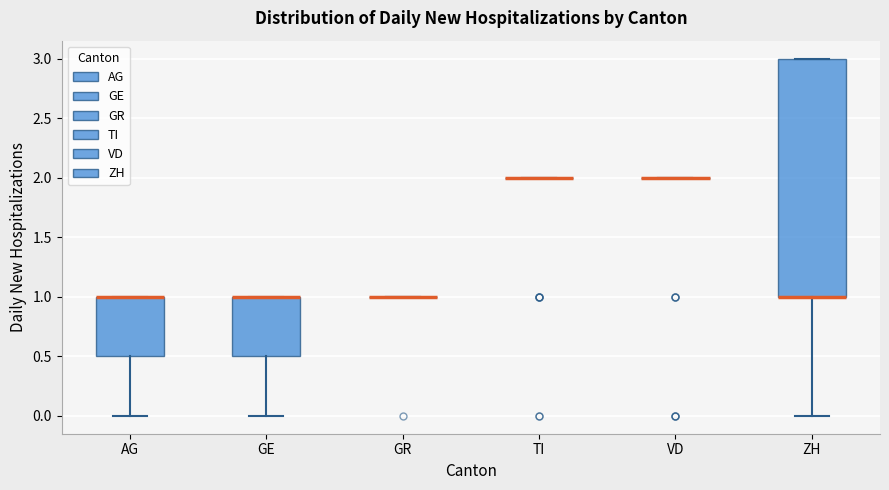

Reading left to right, transcribe this box plot: for each box, give where its median line is, the range the box spans, and where its two whiskers end, as read against the y-axis. The values are not printed on the chart, so give them approximately, as read against the axis.

AG: median 1.0 (drawn on the box's upper edge), box 0.5 to 1.0, whiskers 0.0 to 1.0
GE: median 1.0 (drawn on the box's upper edge), box 0.5 to 1.0, whiskers 0.0 to 1.0
GR: box collapsed to a line at 1.0, whiskers 1.0 to 1.0
TI: box collapsed to a line at 2.0, whiskers 2.0 to 2.0
VD: box collapsed to a line at 2.0, whiskers 2.0 to 2.0
ZH: median 1.0 (drawn on the box's lower edge), box 1.0 to 3.0, whiskers 0.0 to 3.0